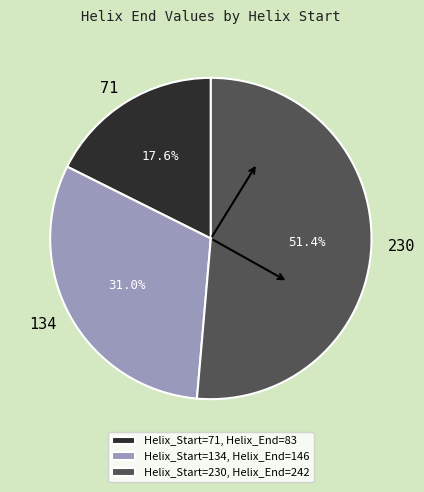

Combined, do 71 and 134 account for over 50%?

No